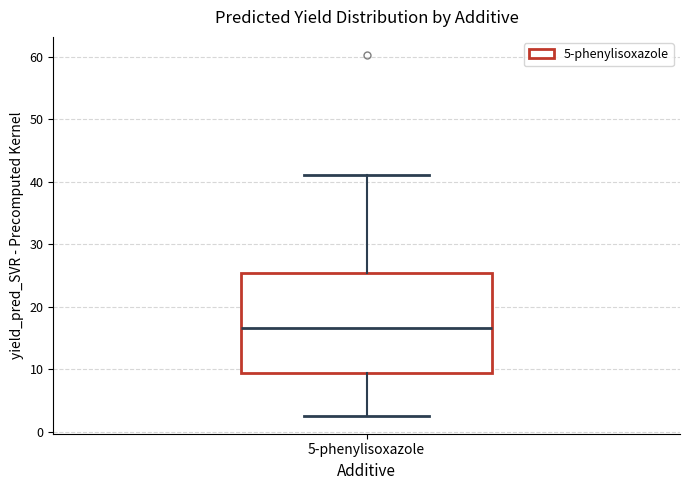

Where is the upper edge of the box for 5-phenylisoxazole on the y-axis? The values are not printed on the chart, so give them approximately, as read against the axis.

25